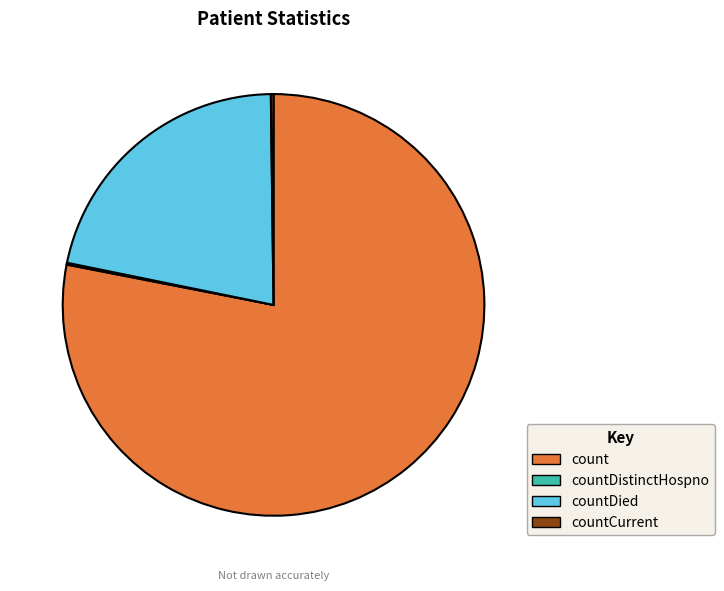

Which category has the biggest portion of the pie?

count